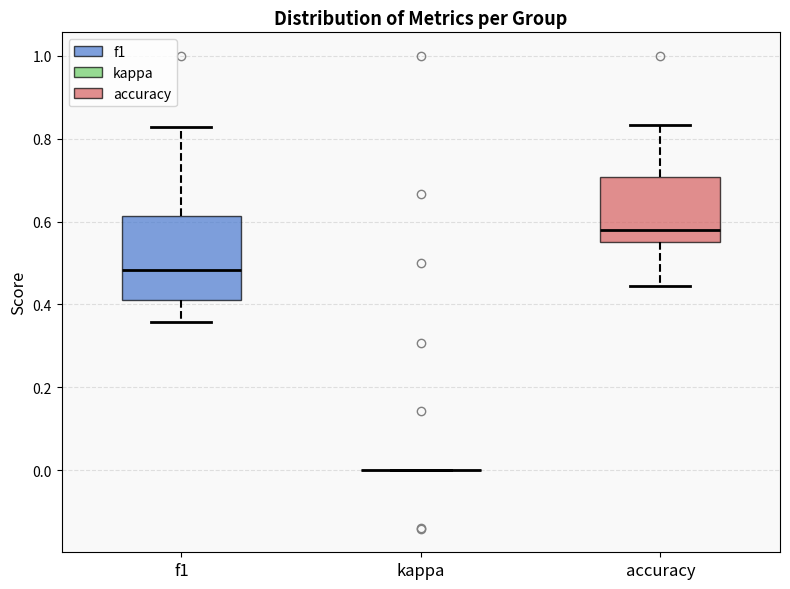

Reading left to right, transcribe this box plot: for each box, give where its median line is, the range the box spans, and where its two whiskers end, as read against the y-axis. The values are not printed on the chart, so give them approximately, as read against the axis.

f1: median 0.48, box 0.42 to 0.62, whiskers 0.36 to 0.82
kappa: box collapsed to a line at 0.00, whiskers 0.00 to 0.00
accuracy: median 0.58, box 0.56 to 0.70, whiskers 0.44 to 0.84